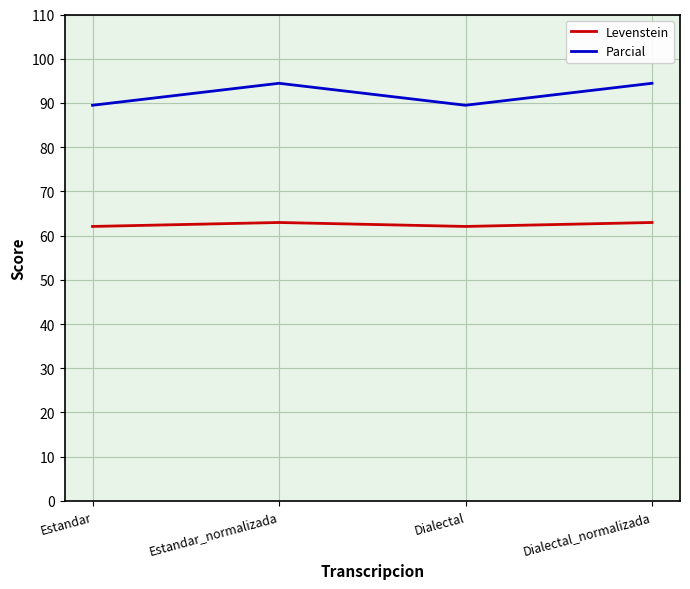

What is the highest value of the Parcial series?

94.4